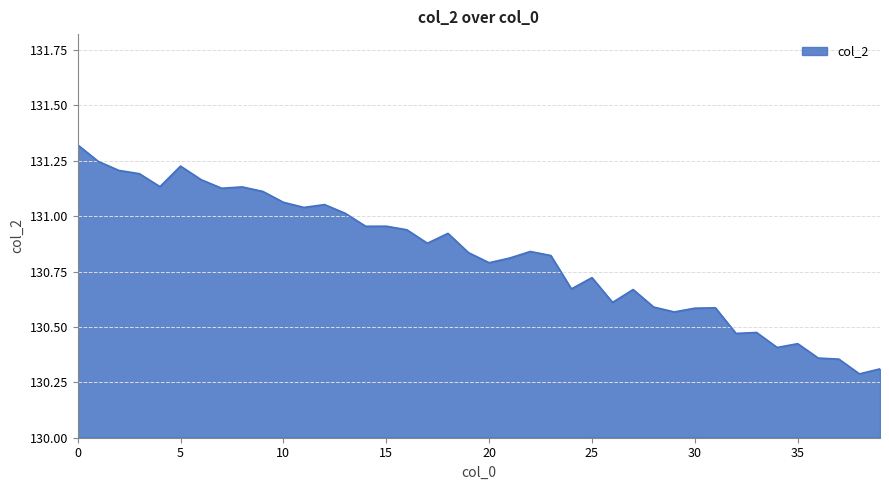

What is the smallest value displayed?

130.3